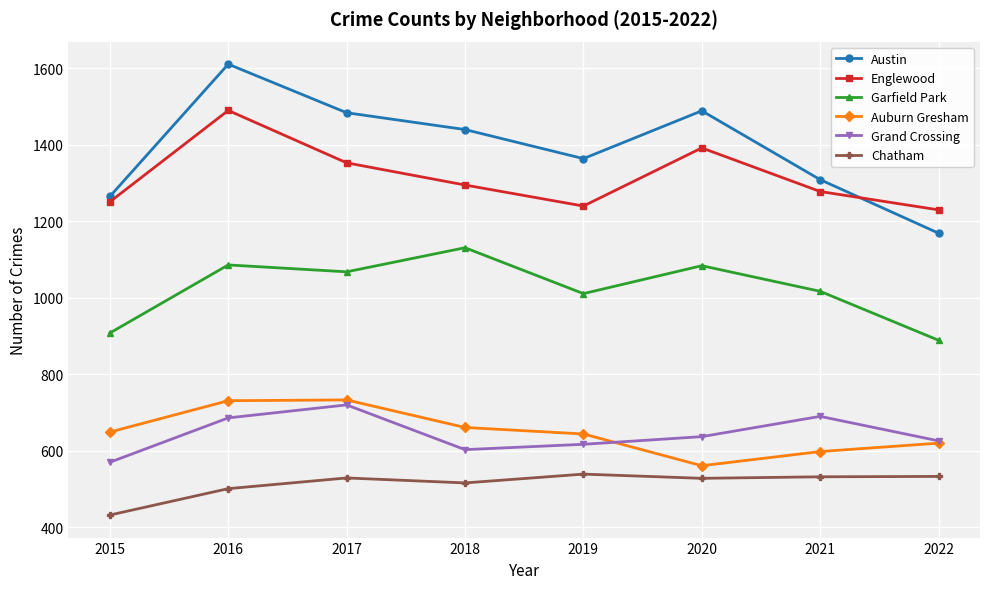

What are all the series names shown in the legend?

Austin, Englewood, Garfield Park, Auburn Gresham, Grand Crossing, Chatham